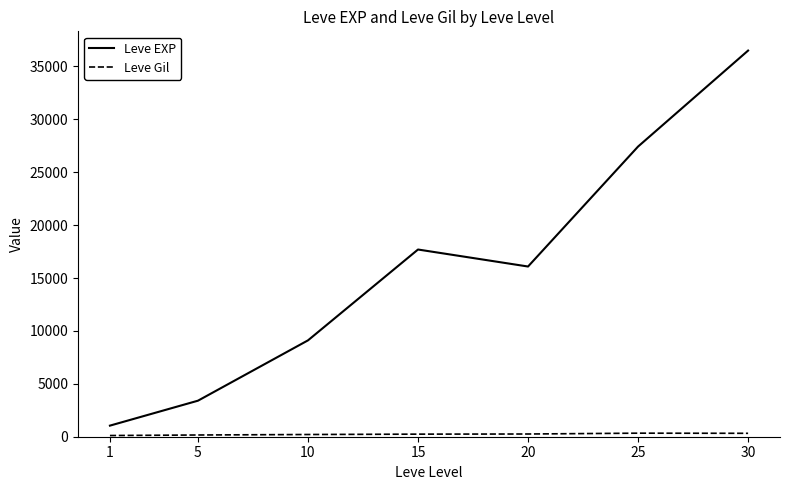

Which series changed the most between 1 and 15?

Leve EXP